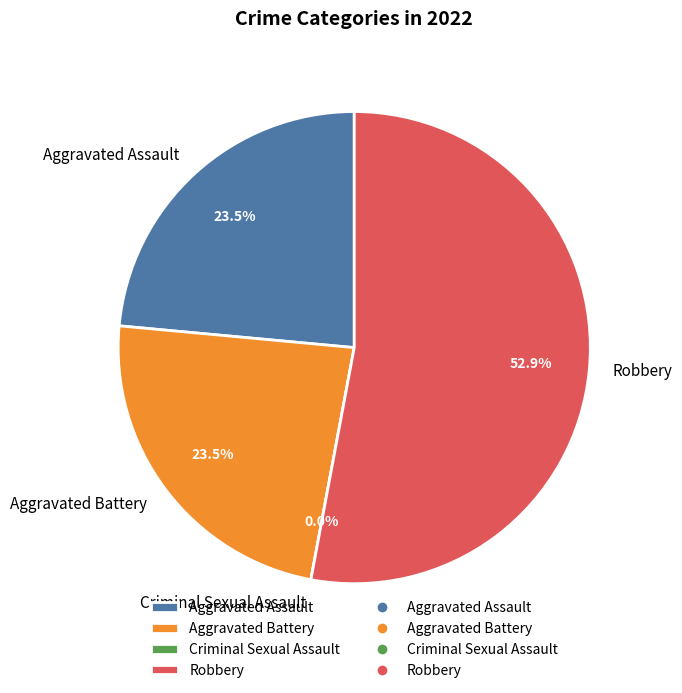

What is the change in value from Aggravated Assault to Criminal Sexual Assault?

-4